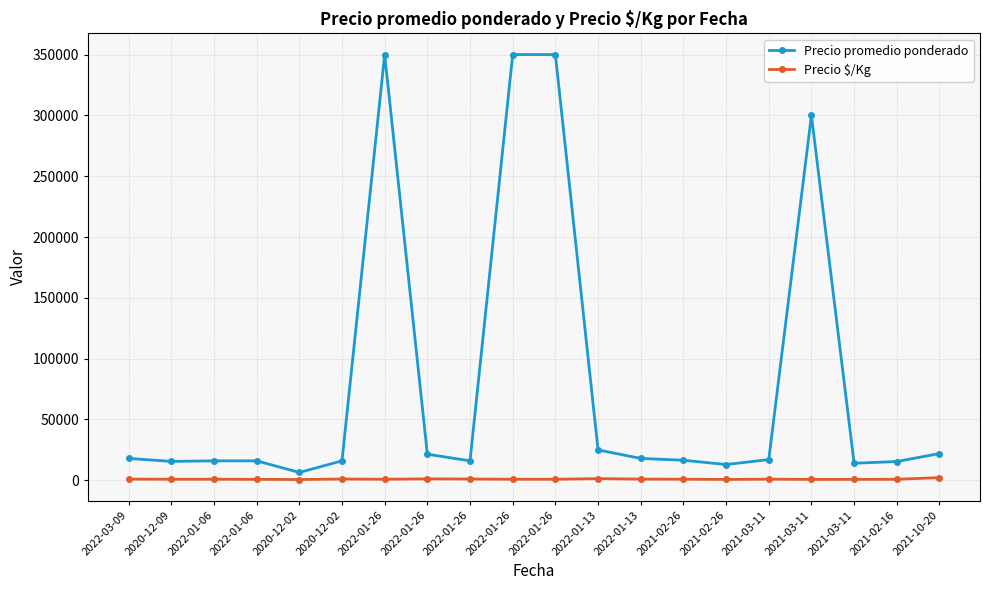

What is the average value of the Precio $/Kg series?

986